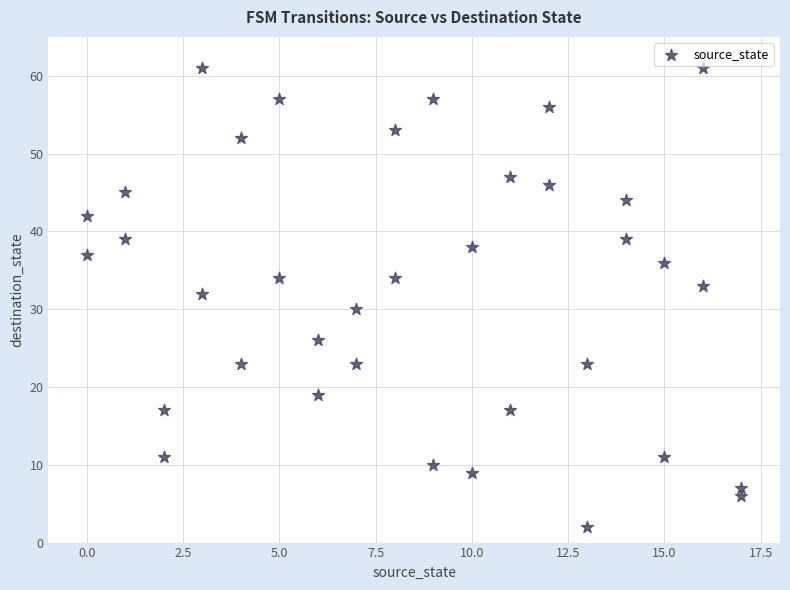

What is the range of Y values (max minus min)?

59